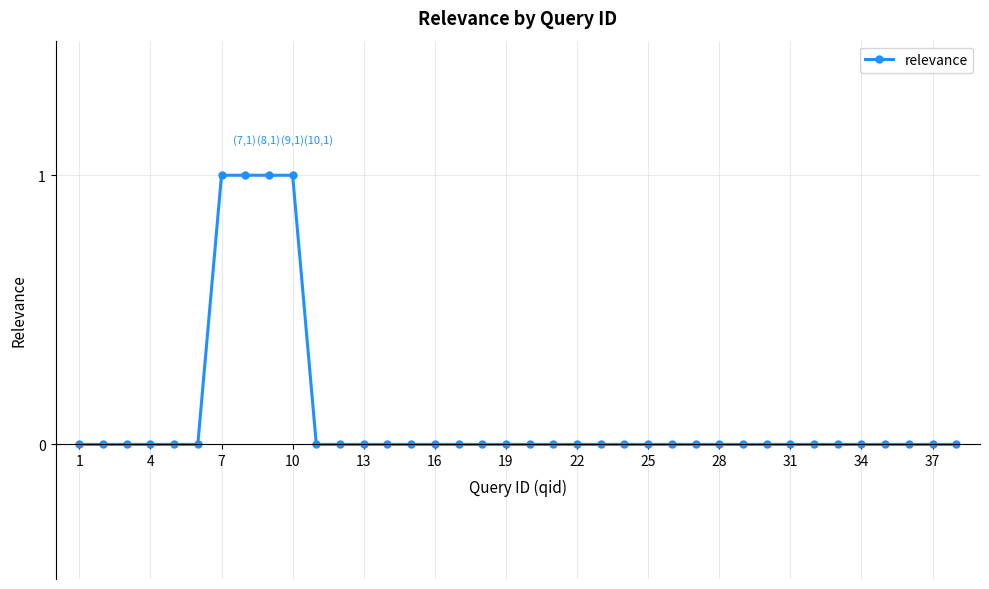

Does the chart display data point markers on the line(s)?

Yes